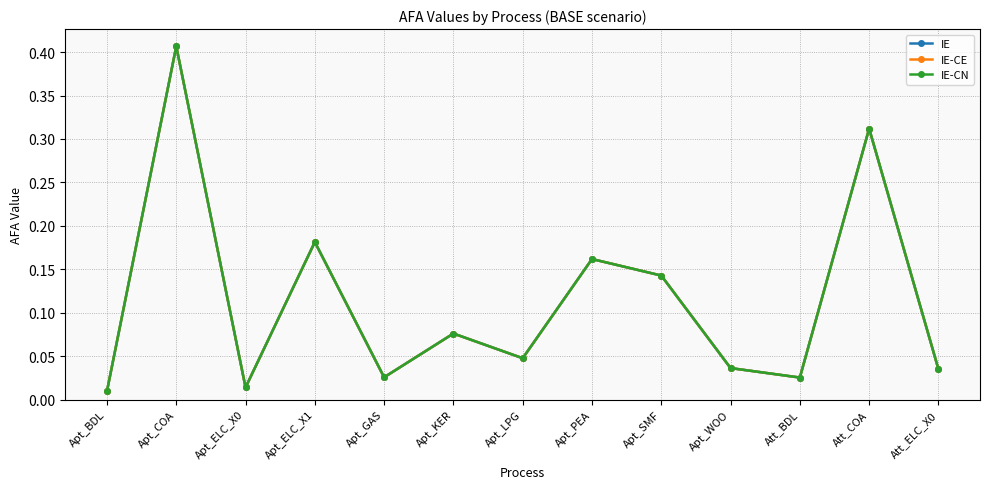

Which series has the largest total across all categories?

IE